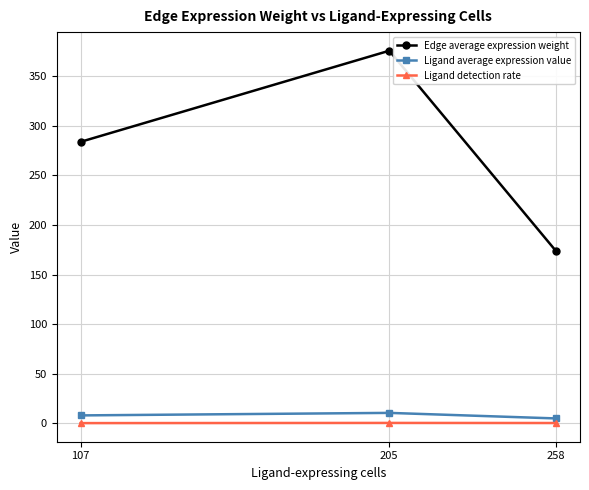

What is the total value across all series at 107?

291.9